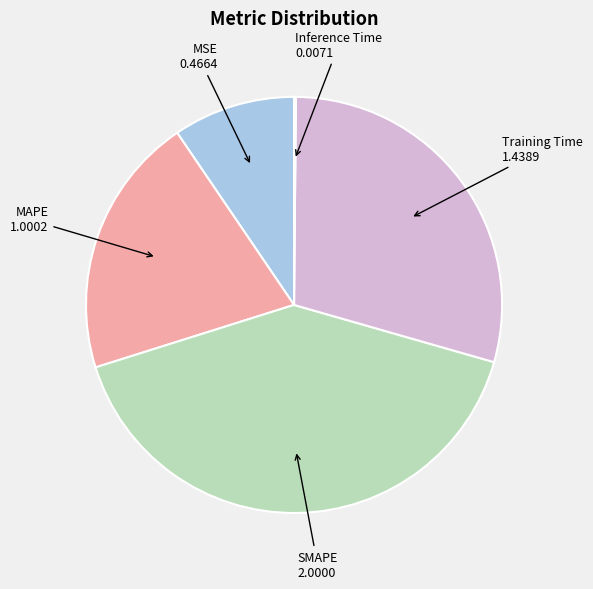

Does any single category account for the majority?

No